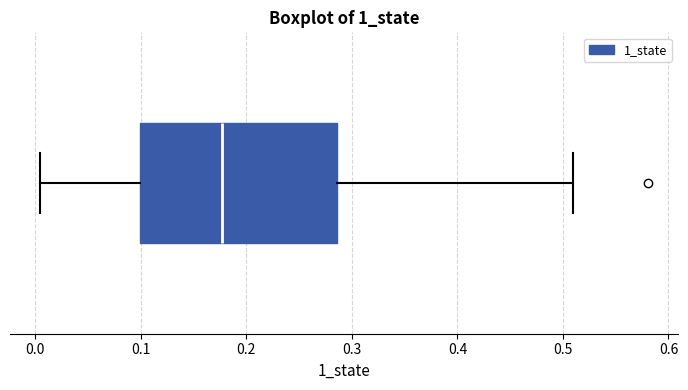

Transcribe this box plot: give where the median line is, the range the box spans, and where the two whiskers end, as read against the x-axis. The values are not printed on the chart, so give them approximately, as read against the axis.

median 0.18, box 0.10 to 0.29, whiskers 0.00 to 0.51